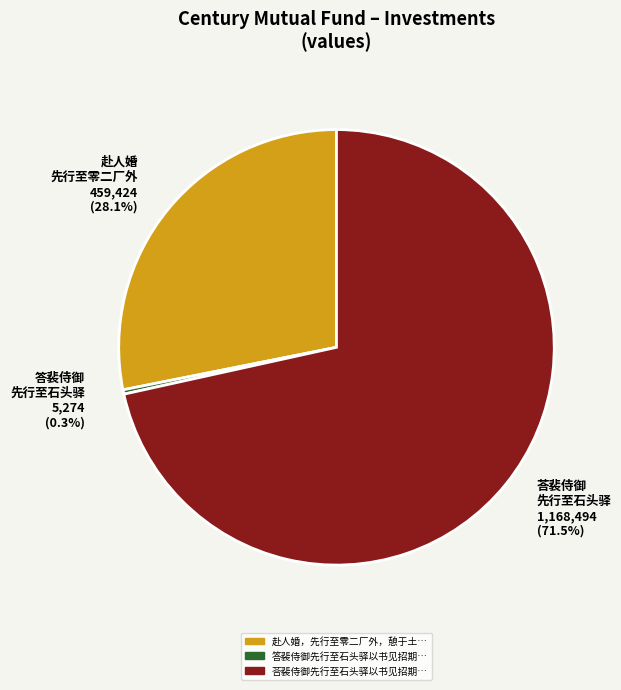

How many slices are in this pie chart?

3